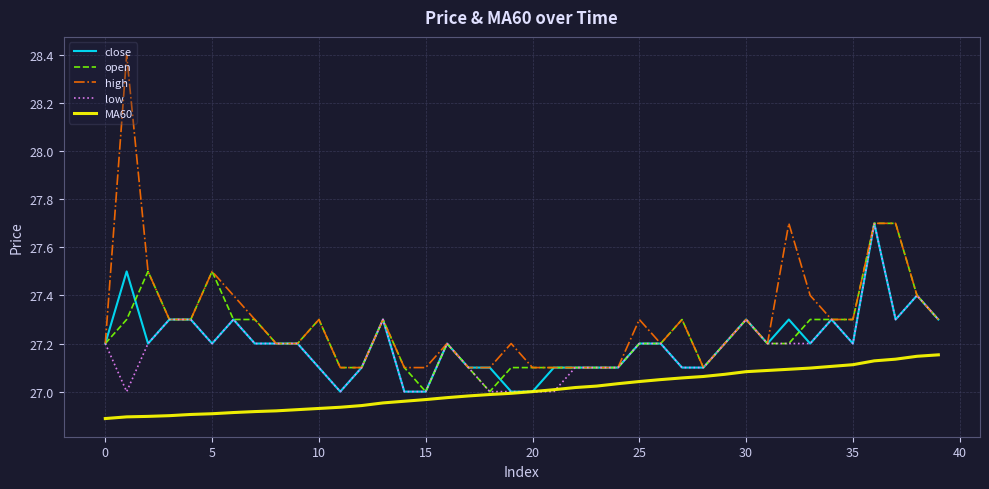

What is the maximum value shown in the chart?

28.4